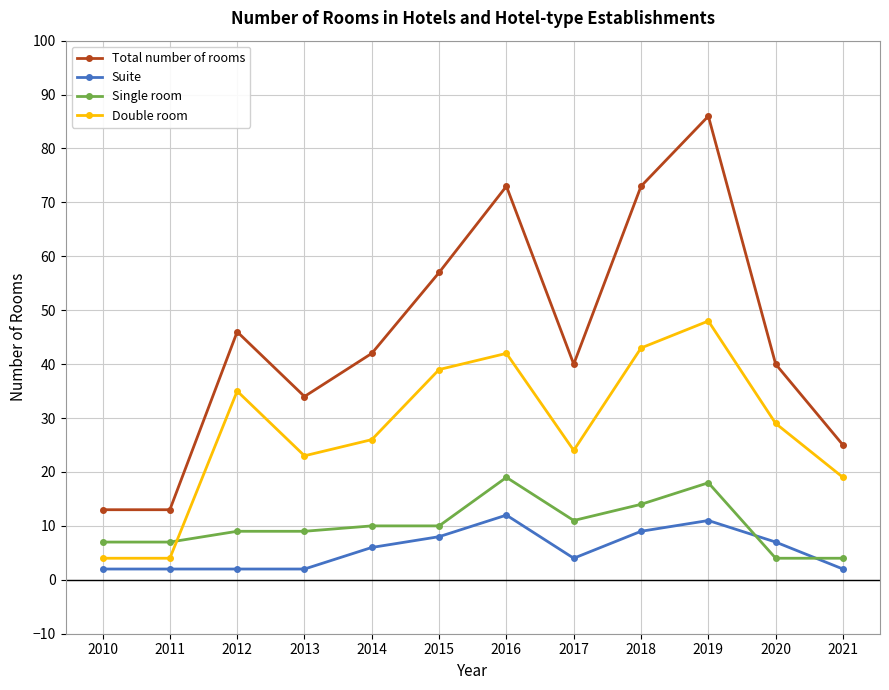

Does the chart display data point markers on the line(s)?

Yes